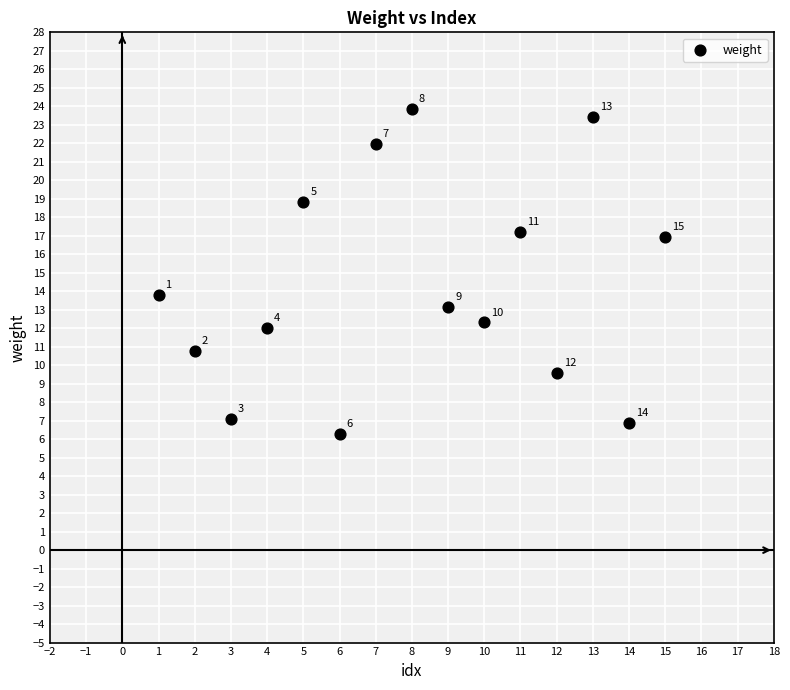

What is the range of Y values (max minus min)?

17.6